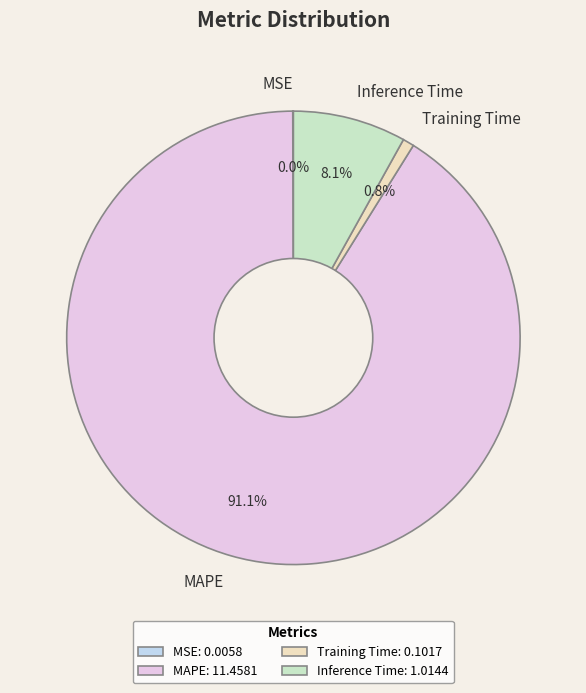

Which category accounts for the majority?

MAPE